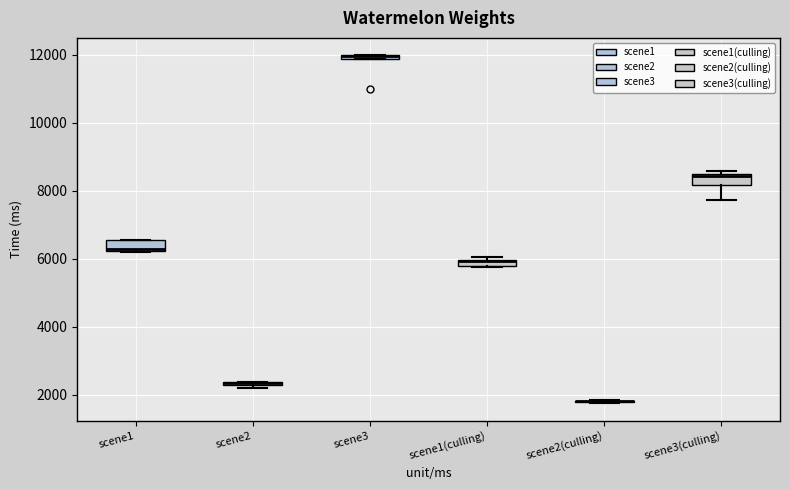

Where is the upper edge of the box for scene3(culling) on the y-axis? The values are not printed on the chart, so give them approximately, as read against the axis.

8600